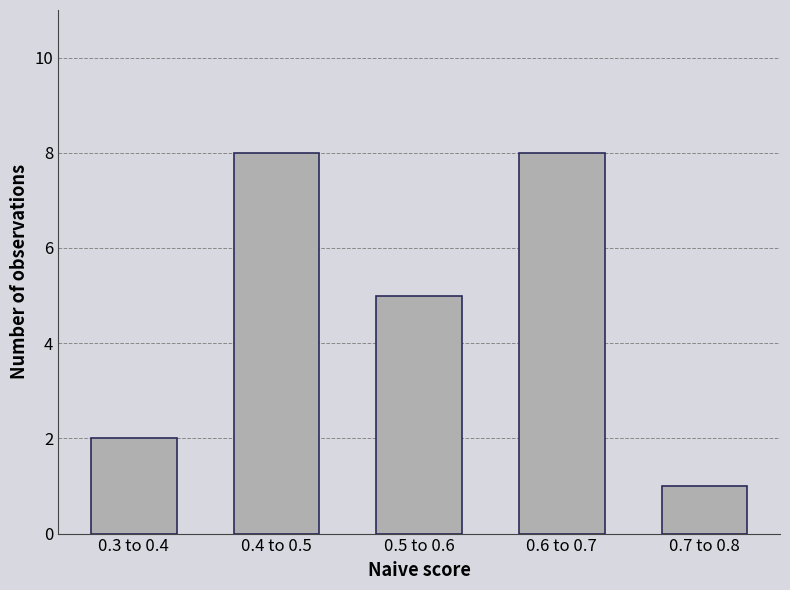

Reading left to right, transcribe all the data shown in this chart.

0.3 to 0.4=2	0.4 to 0.5=8	0.5 to 0.6=5	0.6 to 0.7=8	0.7 to 0.8=1